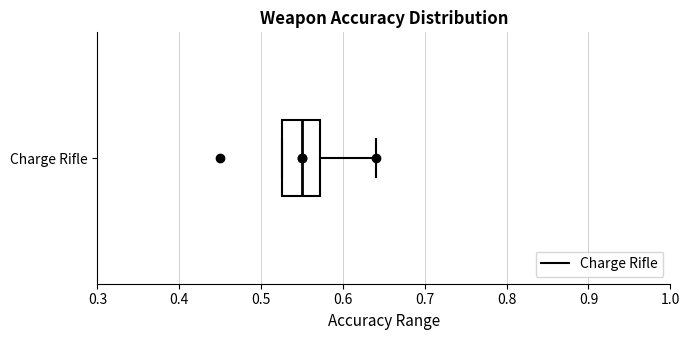

Transcribe this box plot: give where the median line is, the range the box spans, and where the two whiskers end, as read against the x-axis. The values are not printed on the chart, so give them approximately, as read against the axis.

median 0.55, box 0.53 to 0.57, whiskers 0.53 to 0.64